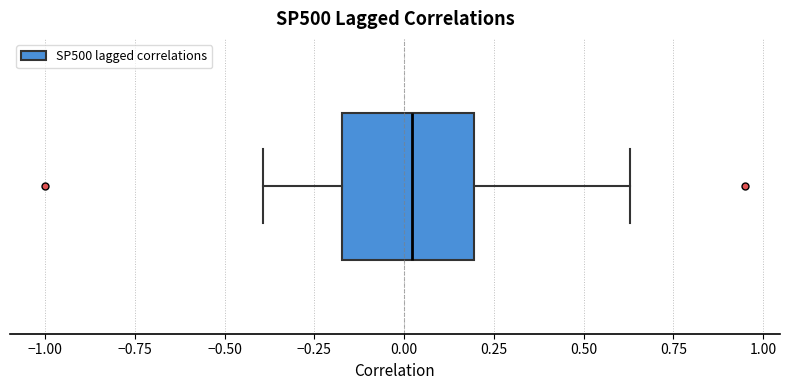

Where is the left edge of the box on the x-axis? The values are not printed on the chart, so give them approximately, as read against the axis.

-0.15